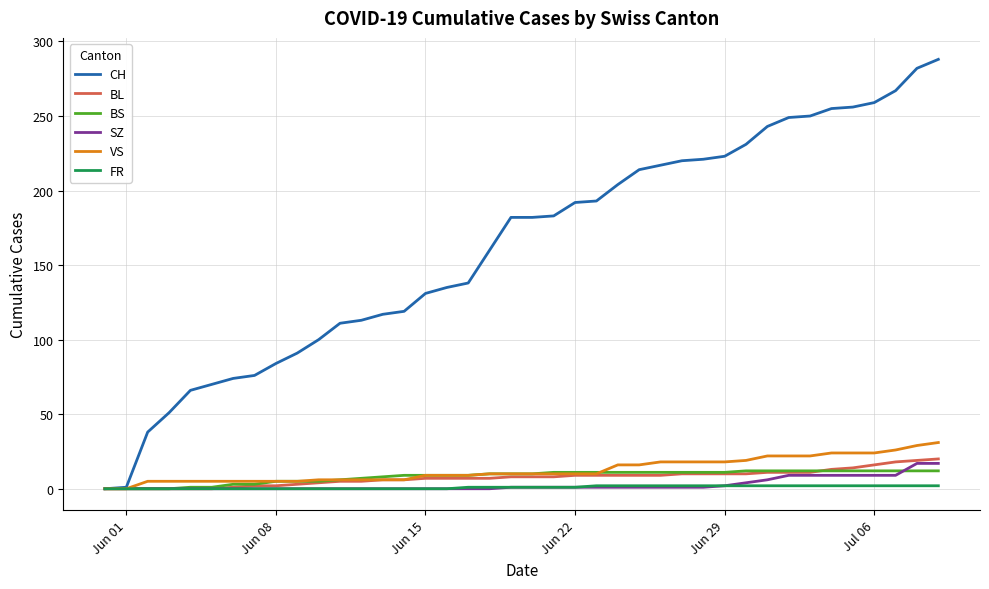

What is the highest value of the SZ series?

17